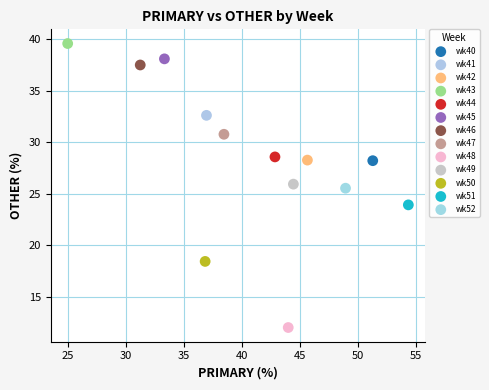

Which series contains the highest Y value?

wk43